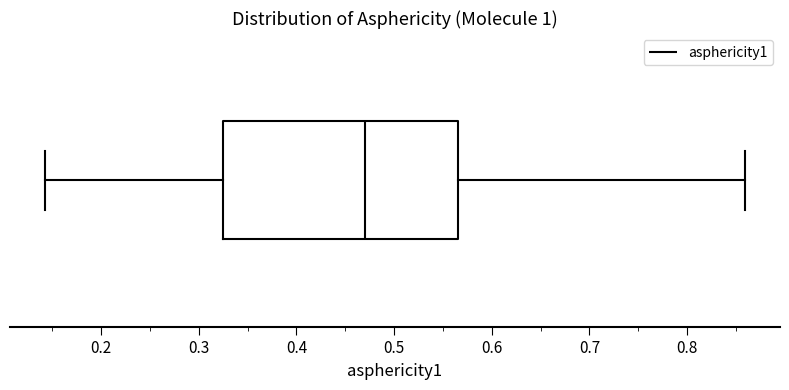

Read this box plot against the x-axis: the position of the median line, the range covered by the box, and the ends of both whiskers. The values are not printed on the chart, so give them approximately, as read against the axis.

median 0.47, box 0.33 to 0.57, whiskers 0.14 to 0.86